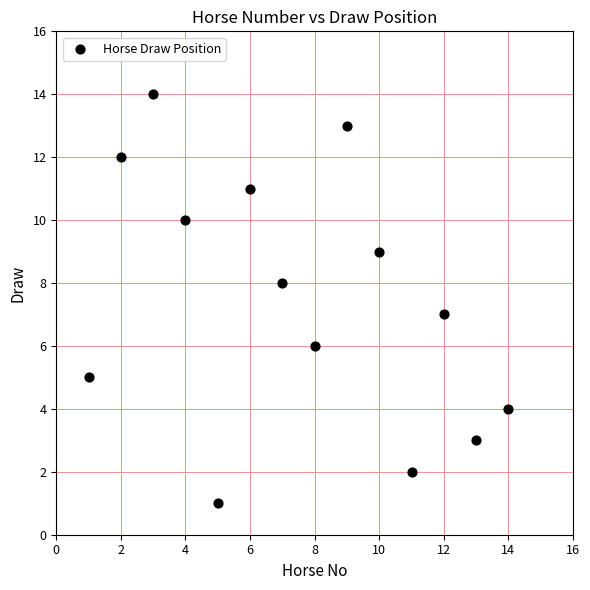

What is the range of X values (max minus min)?

13